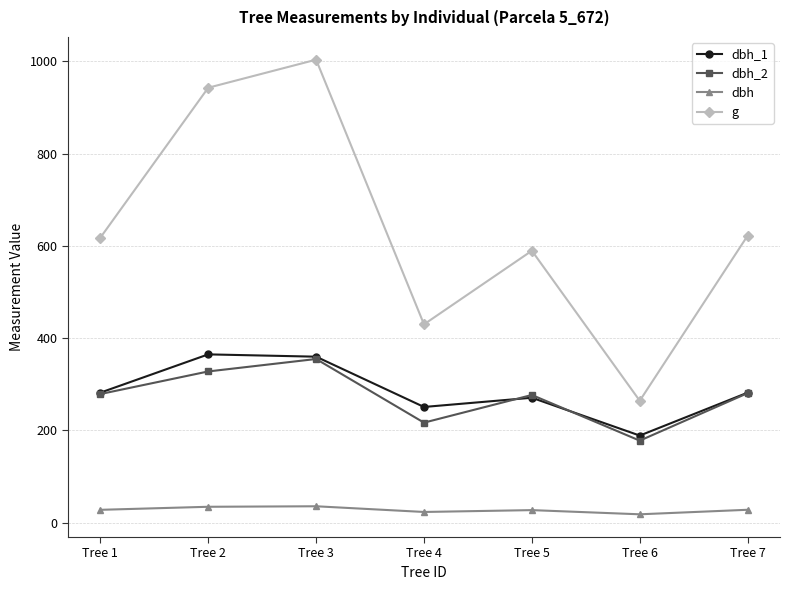

What is the minimum value for dbh_2?

178.0